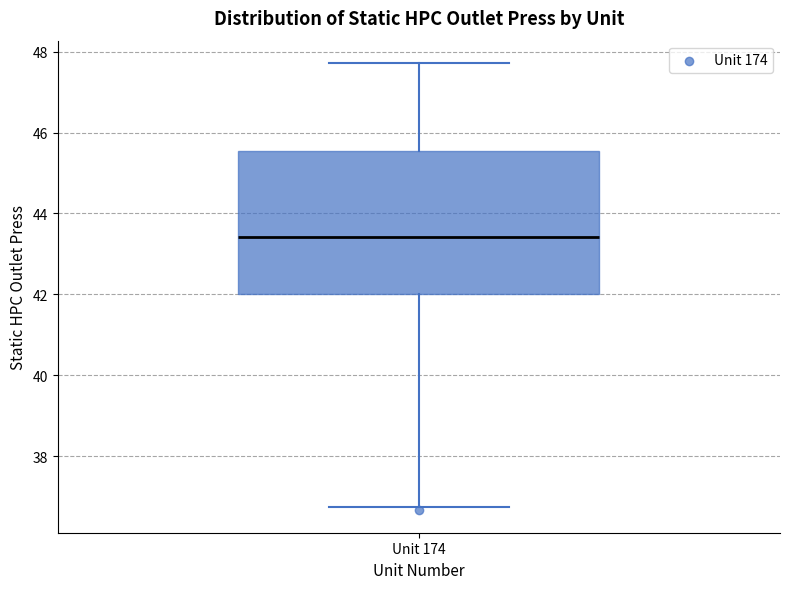

Where is the upper edge of the box for Unit 174 on the y-axis? The values are not printed on the chart, so give them approximately, as read against the axis.

45.6